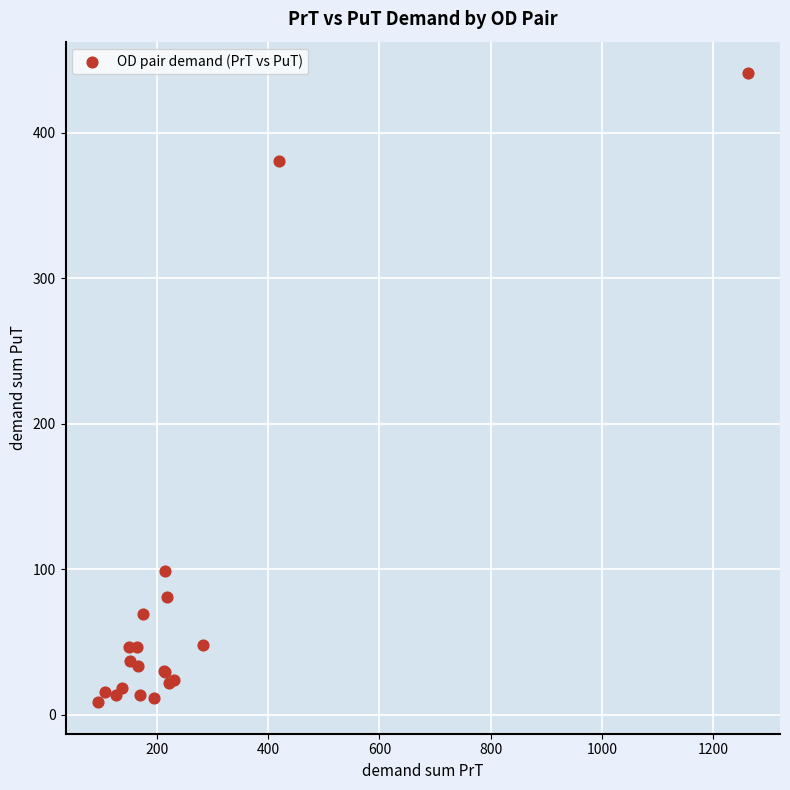

What Y value in the scatter plot is closest to 224?

98.8